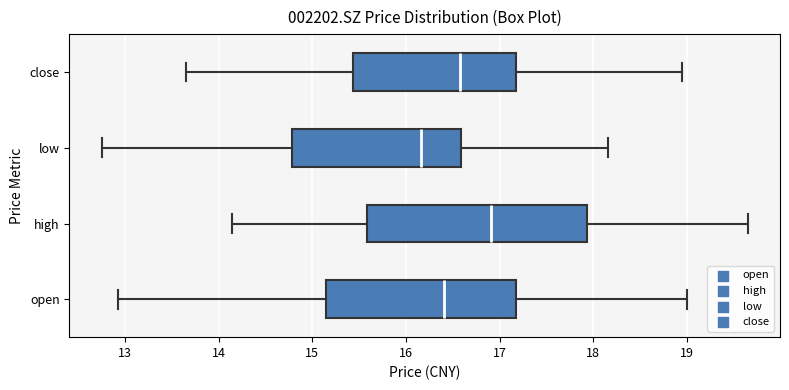

Where is the right edge of the box for high on the x-axis? The values are not printed on the chart, so give them approximately, as read against the axis.

17.9